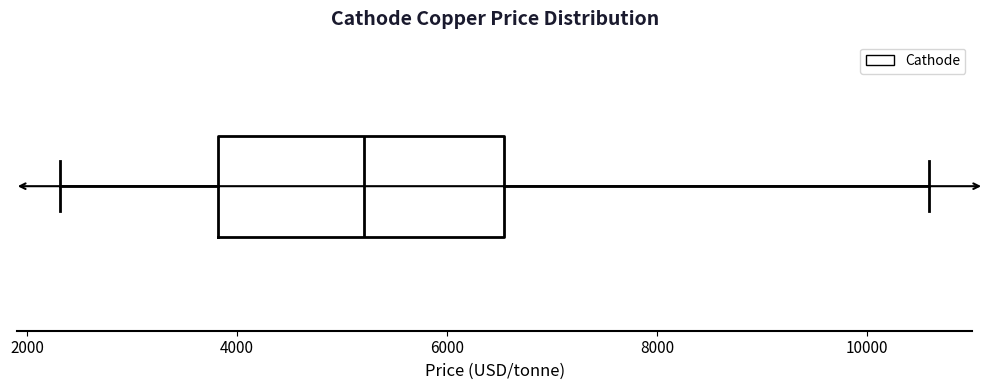

Read this box plot against the x-axis: the position of the median line, the range covered by the box, and the ends of both whiskers. The values are not printed on the chart, so give them approximately, as read against the axis.

median 5200, box 3800 to 6600, whiskers 2400 to 10600